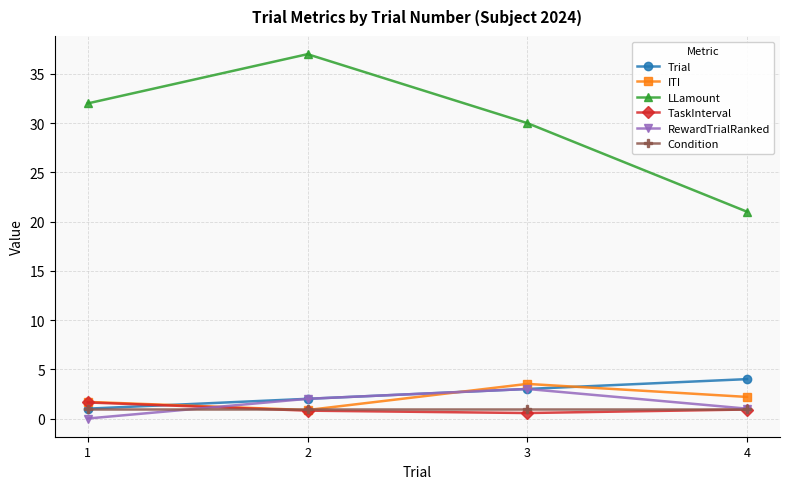

After their last crossing, which series has the higher values: Condition or ITI?

ITI